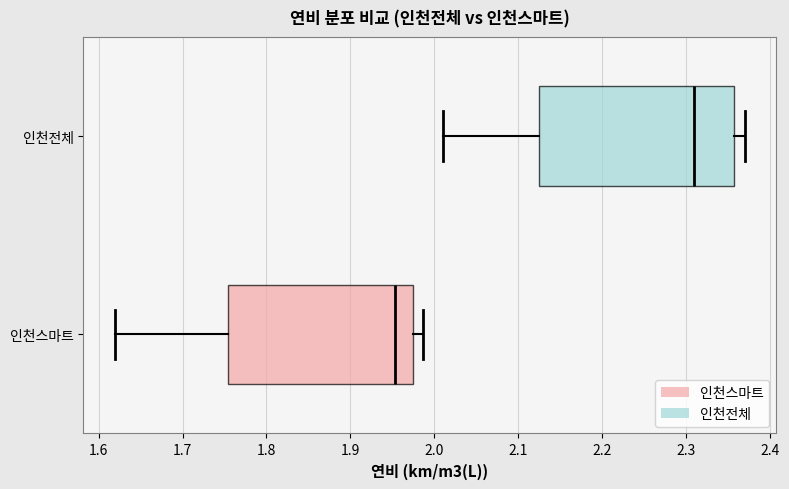

Which box is the widest, from its left edge to its right edge?

인천전체